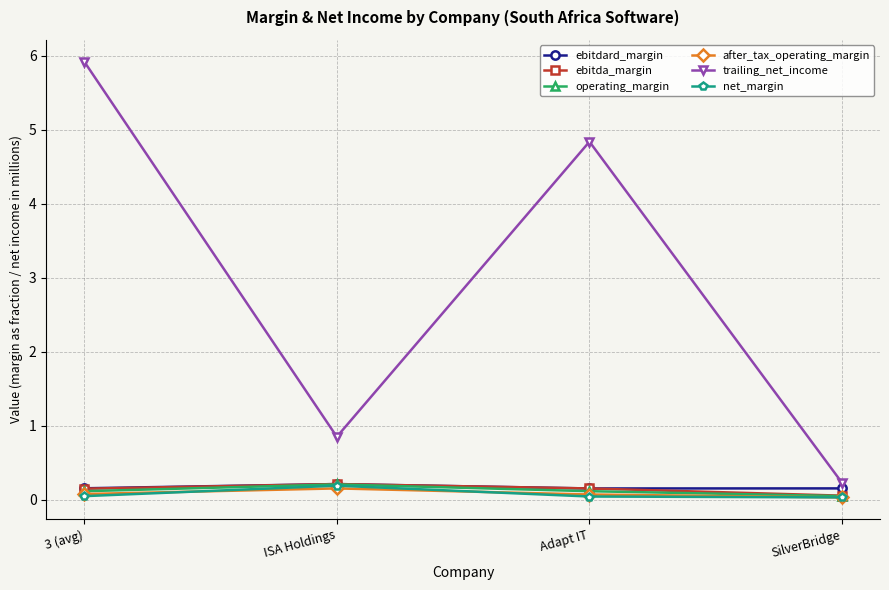

Between 3 (avg) and SilverBridge, which series saw the biggest shift?

trailing_net_income